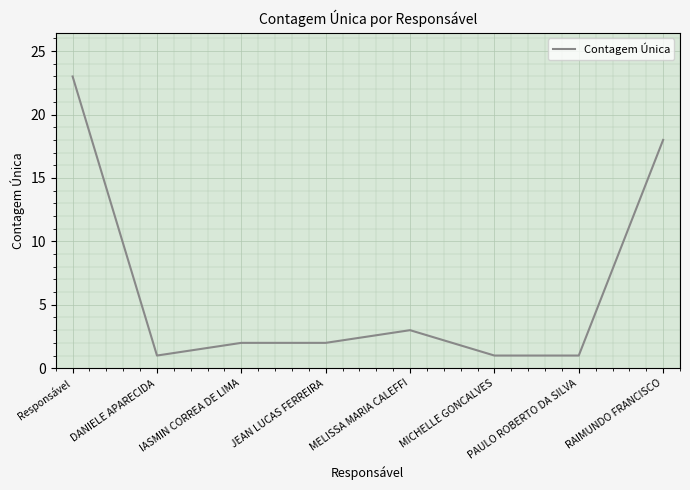

The chart shows a value of 0 at PAULO ROBERTO DA SILVA. True or false?

False